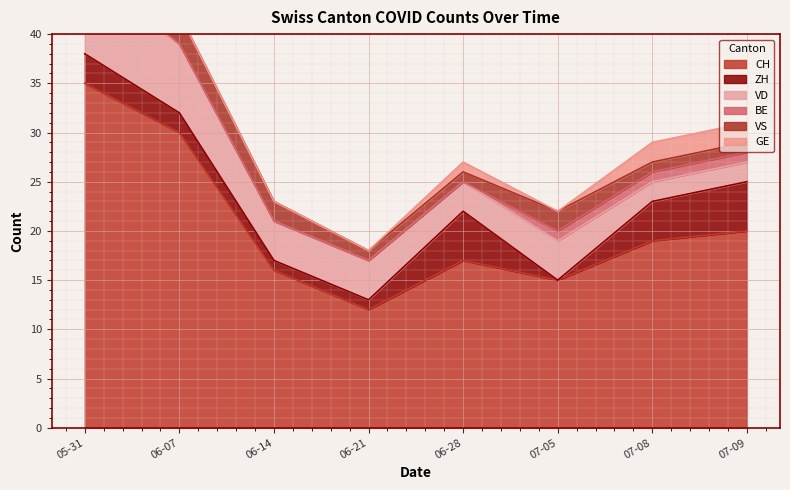

The value of VS at 2020-07-09 is 1. True or false?

True